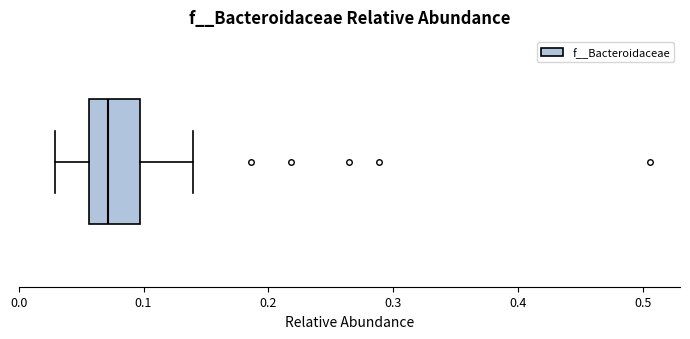

Transcribe this box plot: give where the median line is, the range the box spans, and where the two whiskers end, as read against the x-axis. The values are not printed on the chart, so give them approximately, as read against the axis.

median 0.07, box 0.06 to 0.10, whiskers 0.03 to 0.14